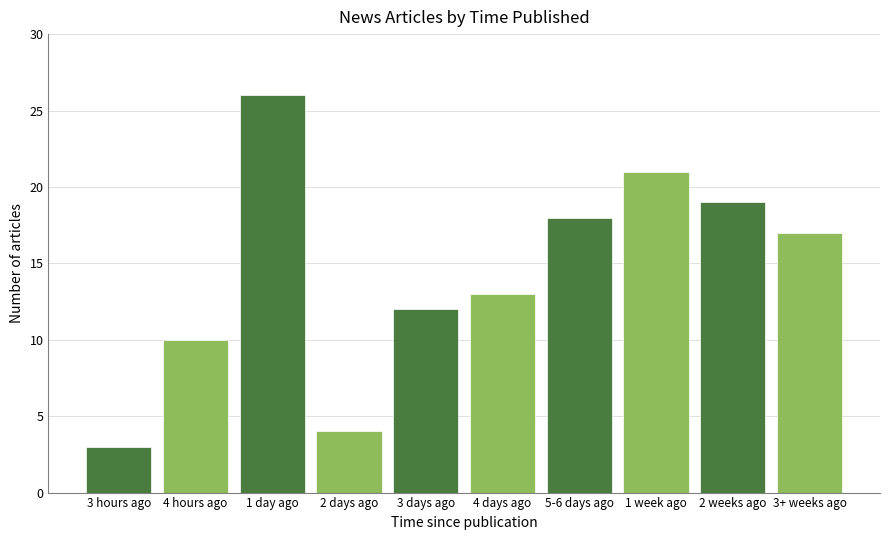

Reading right to left, what are all the values shown in this chart?

17	19	21	18	13	12	4	26	10	3